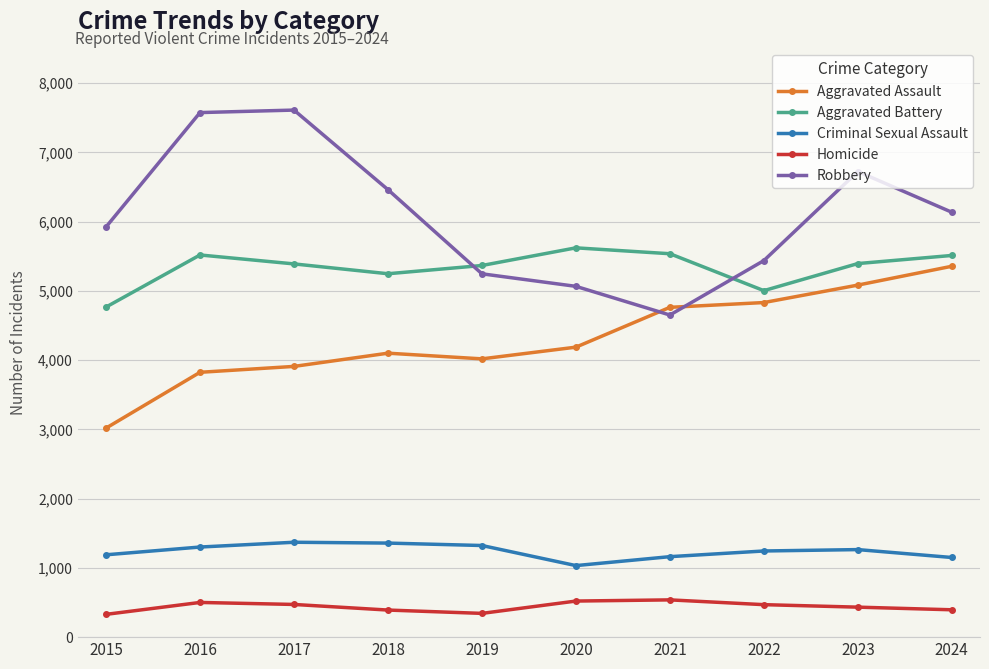

What is the value of the Aggravated Assault point at the 10th from the left?

5355